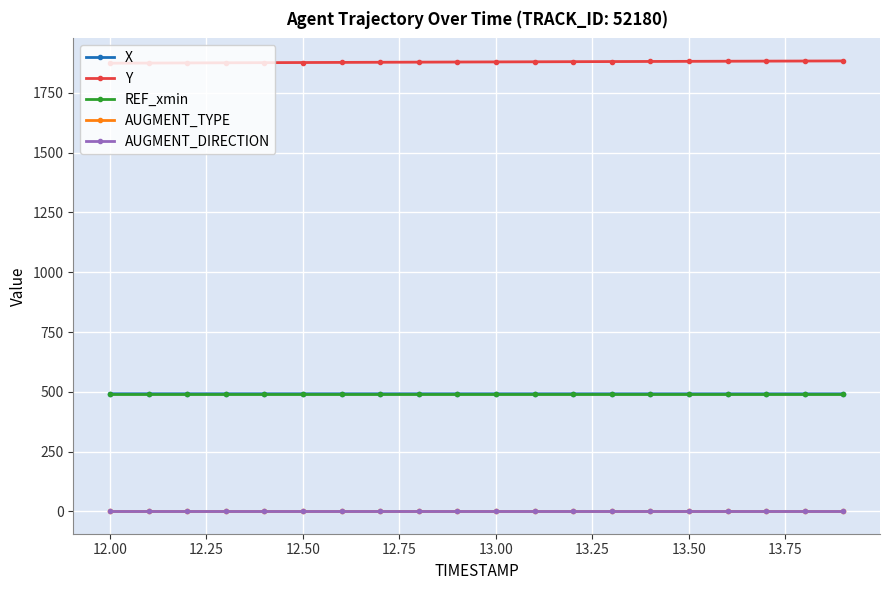

Which series has the largest range (max minus min)?

Y